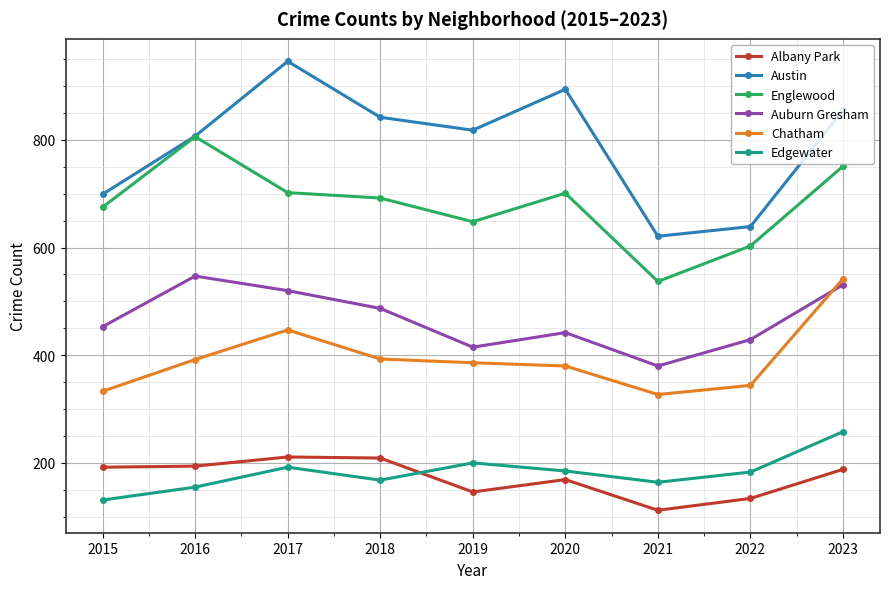

At 2023, list the series in order from largest to smallest.

Austin, Englewood, Chatham, Auburn Gresham, Edgewater, Albany Park